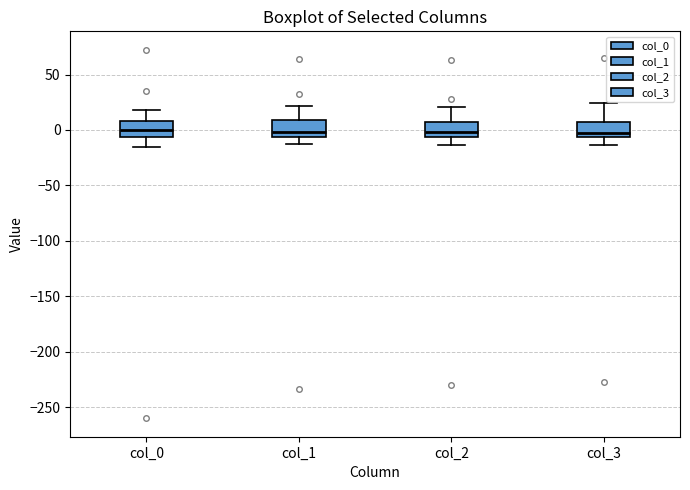

Where does the lower whisker of the box for col_3 end on the y-axis? The values are not printed on the chart, so give them approximately, as read against the axis.

-15